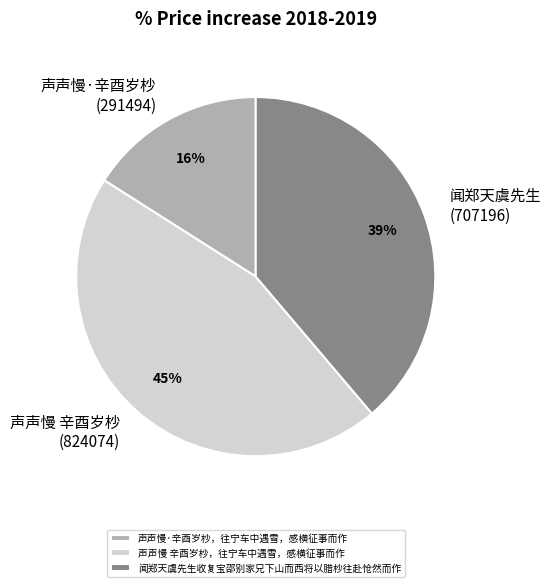

Which slice is the largest?

声声慢 辛酉岁杪，往宁车中遇雪，感横征事而作